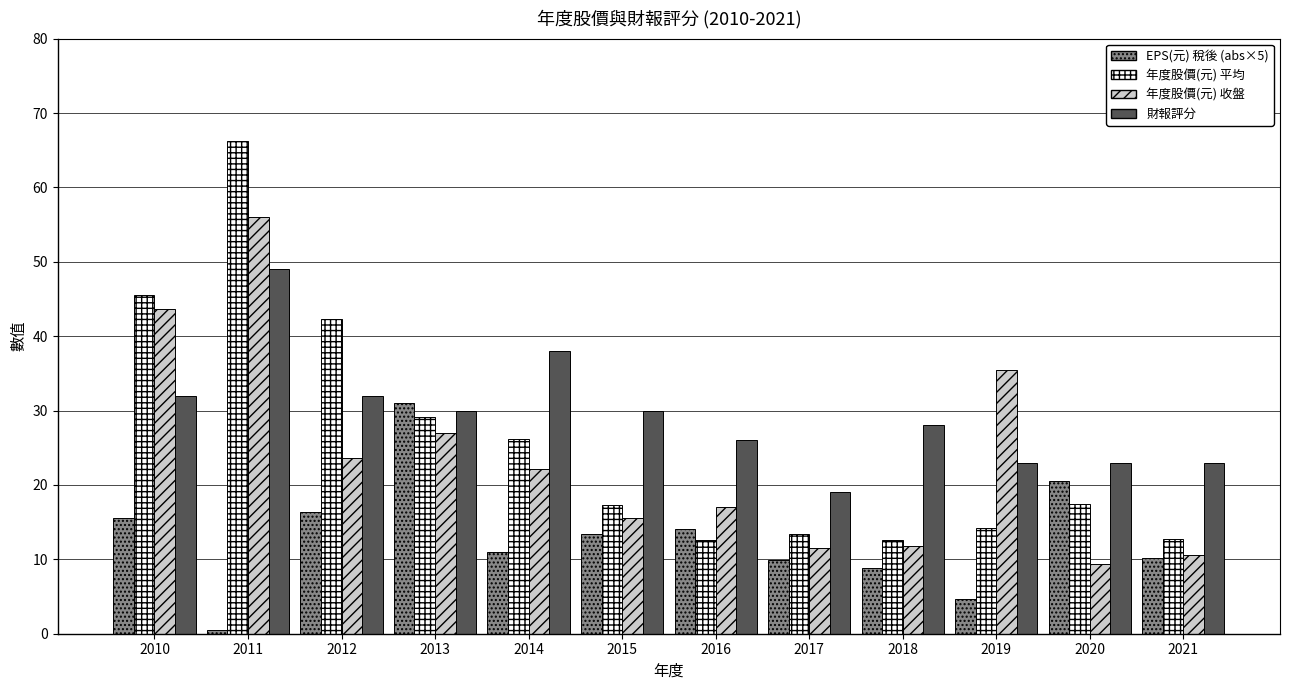

Between 2012 and 2018, which series saw the biggest shift?

年度股價(元) 平均